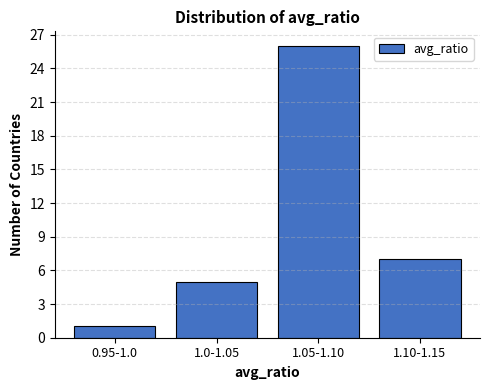

Reading left to right, list all the values displayed in this chart.

0.95-1.0=1	1.0-1.05=5	1.05-1.10=26	1.10-1.15=7